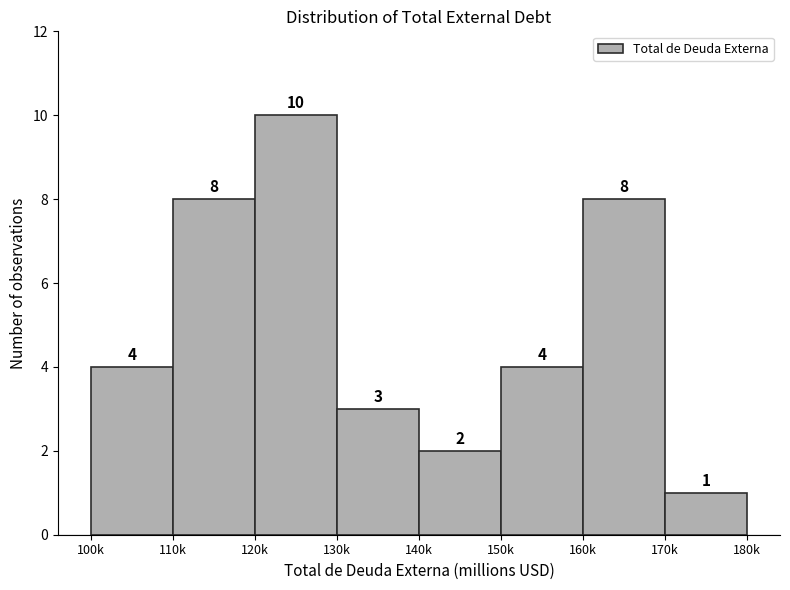

Reading left to right, extract all data points from this chart.

4	8	10	3	2	4	8	1